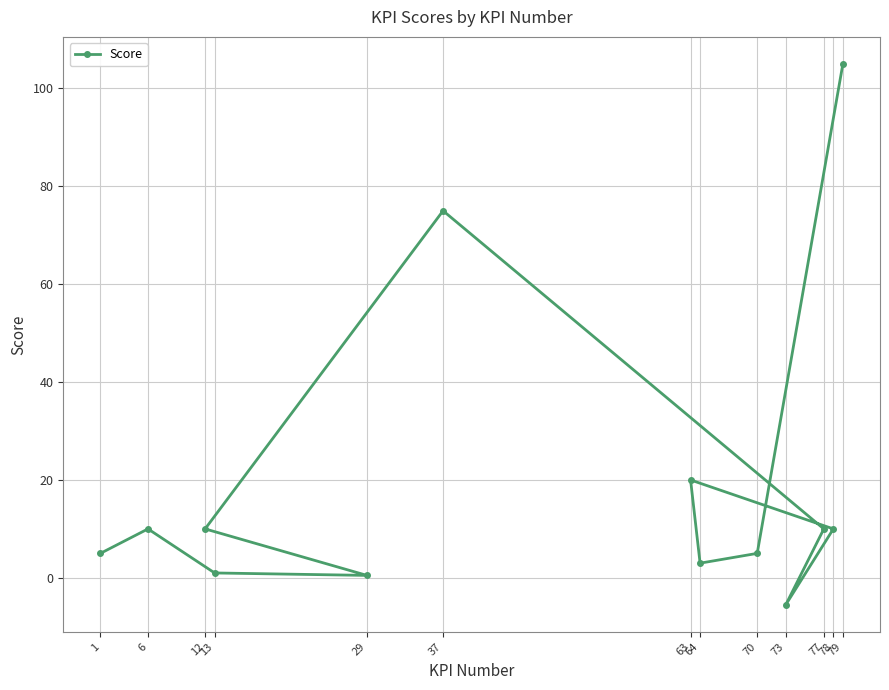

Count the number of data series in this chart.

1